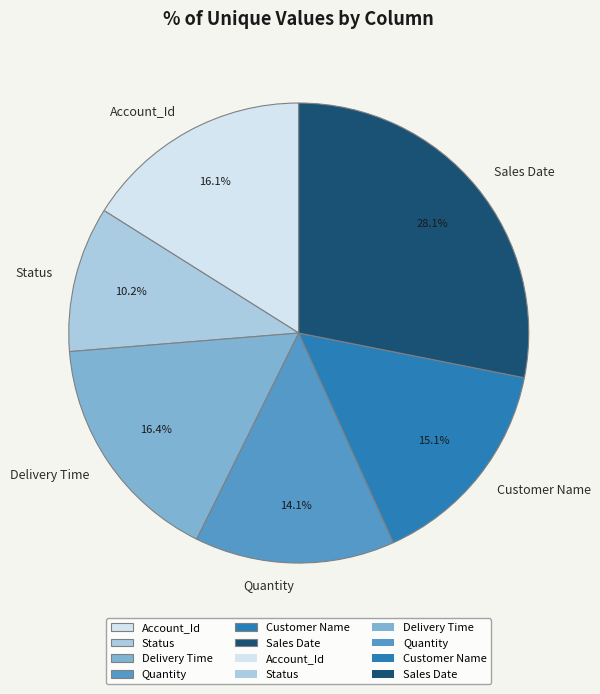

Between Sales Date and Account_Id, which is larger?

Sales Date